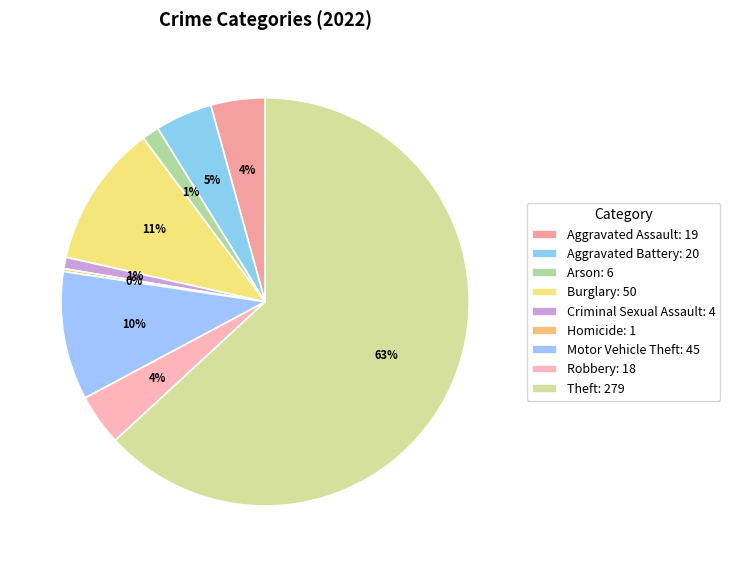

Which category has the biggest portion of the pie?

Theft